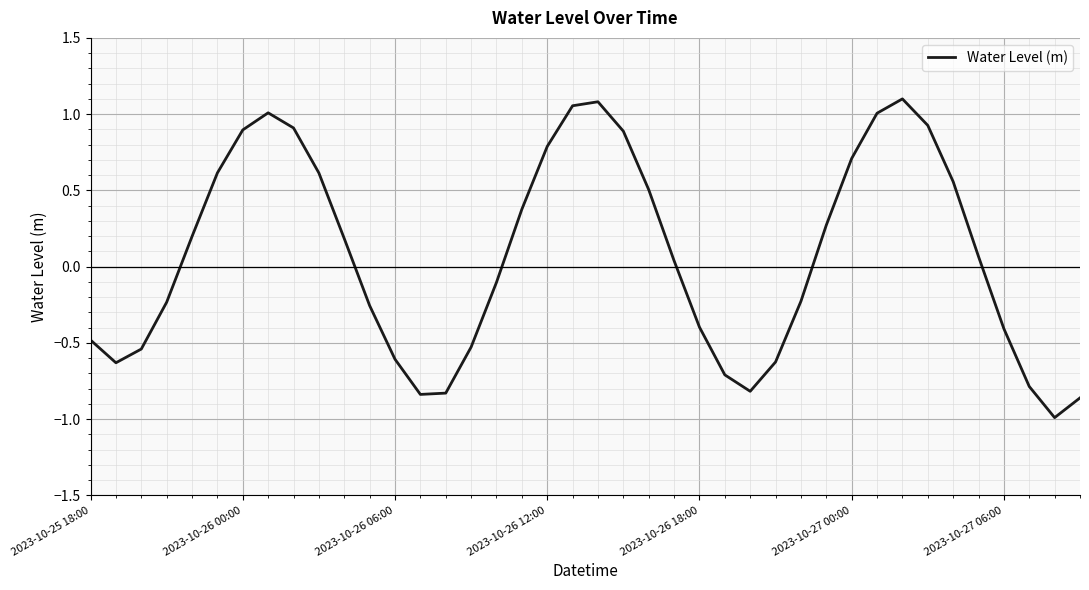

What is the smallest value displayed?

-1.0